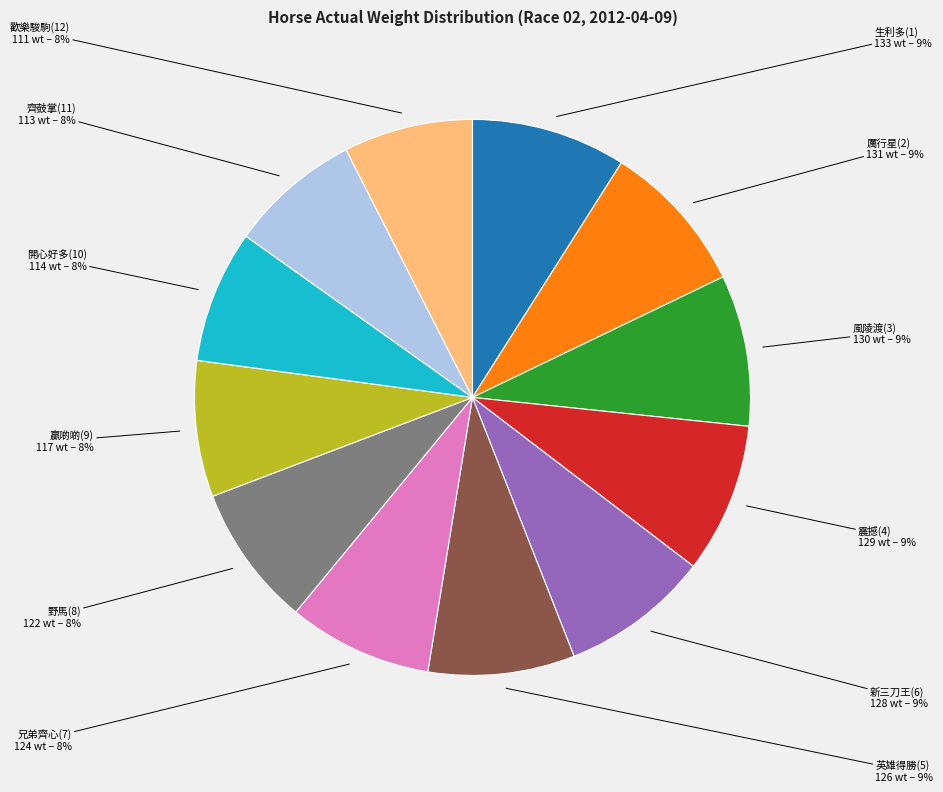

To the nearest percent, what is the difference between the largest and smallest slice percentages?

1%